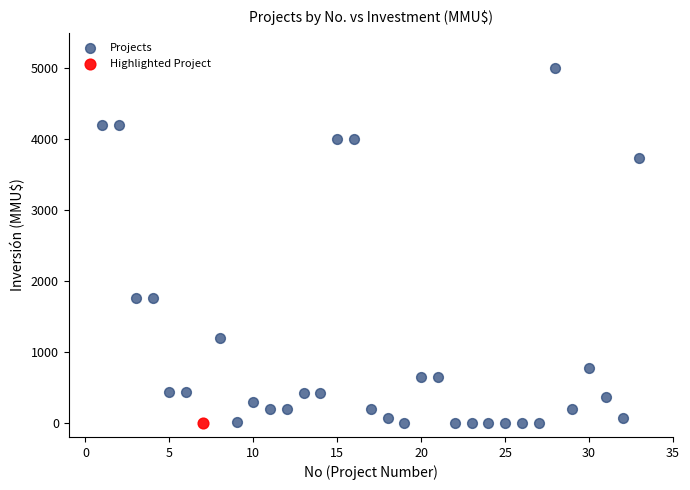

What are all the series names shown in the legend?

Projects, Highlighted Project